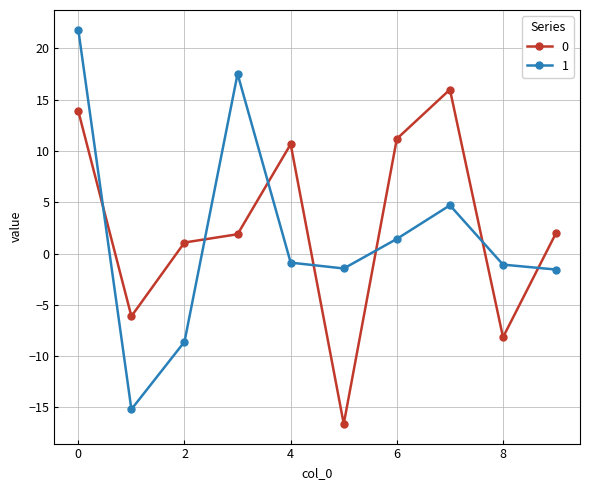

List the series in order of their peak value, lowest first.

0, 1